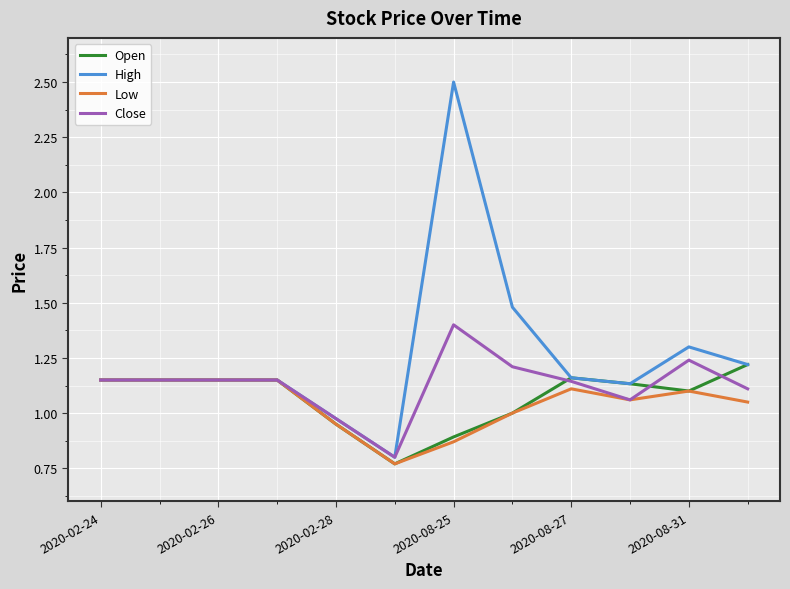

Which series has the largest range (max minus min)?

High